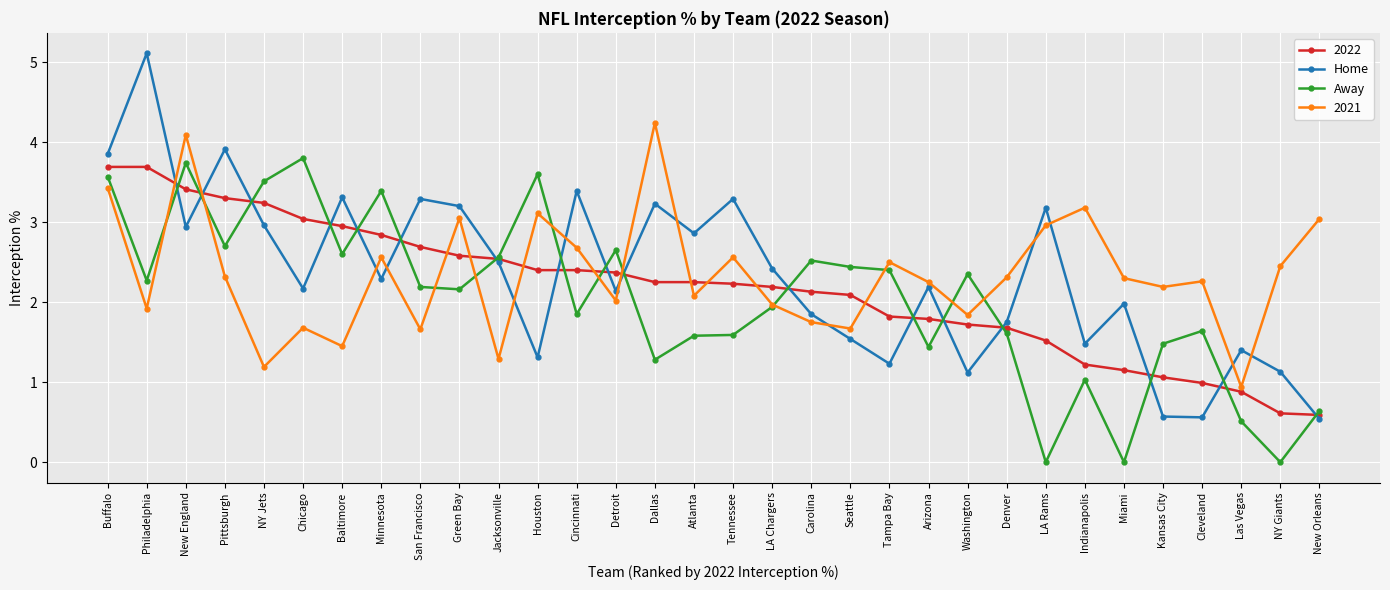

Where is the first local minimum for Home?

New England